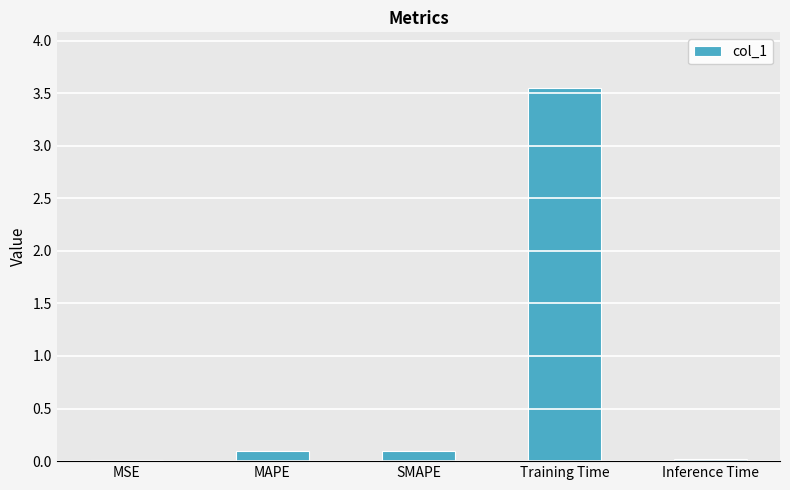

Which label corresponds to the largest value in the chart?

Training Time